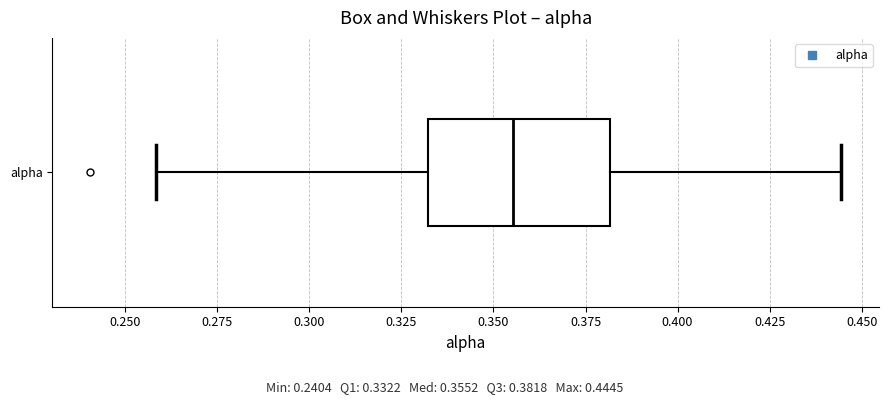

Where does the right whisker of the box for alpha end on the x-axis? The values are not printed on the chart, so give them approximately, as read against the axis.

0.445